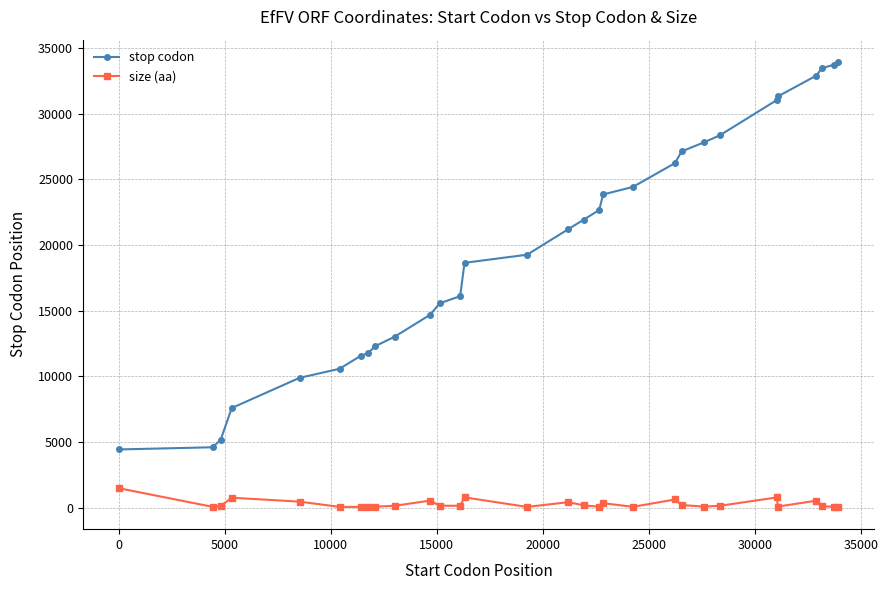

Which series has the largest total across all categories?

stop codon